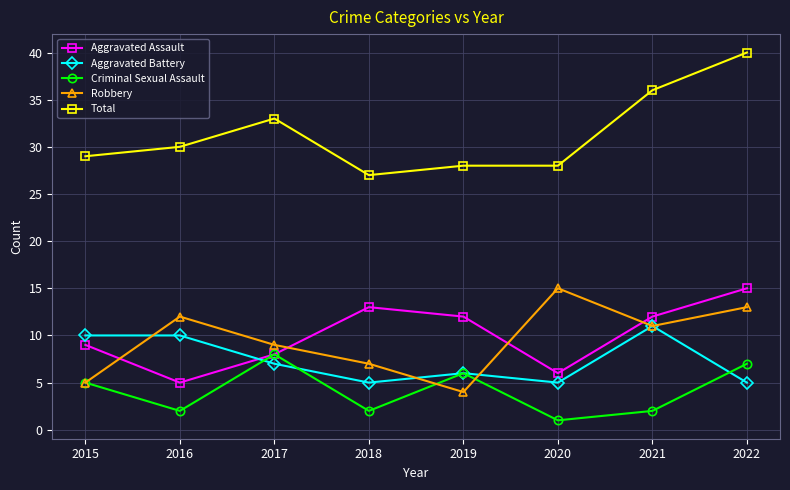

What is the minimum value for Robbery?

4